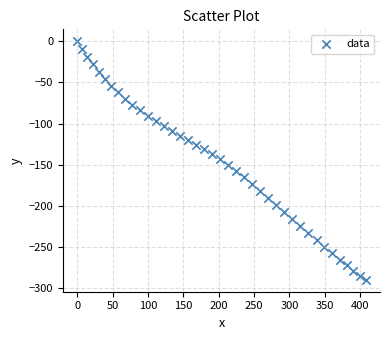

What is the range of X values (max minus min)?

407.8